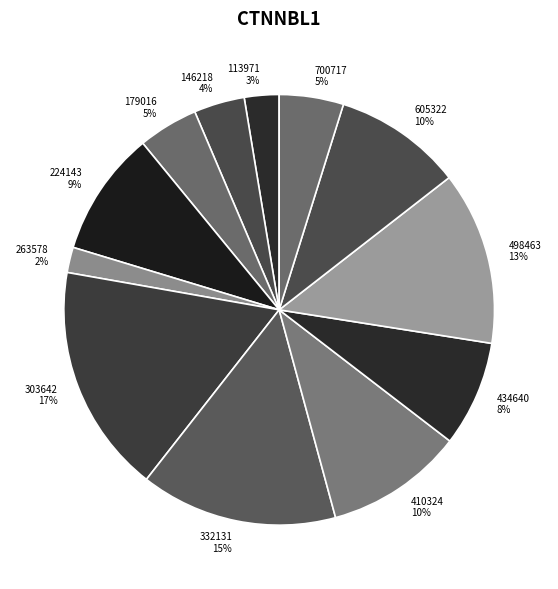

Count the number of slices in the pie.

12